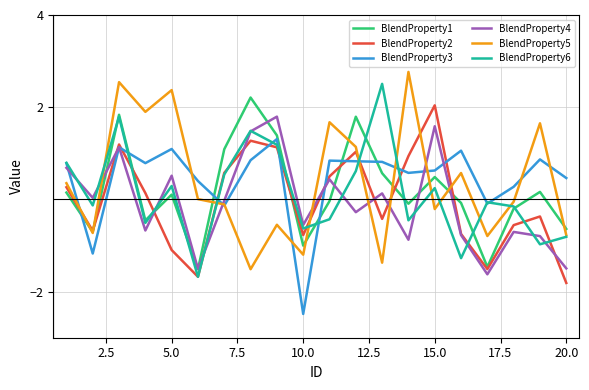

Is this an area chart (filled region under the line)?

No